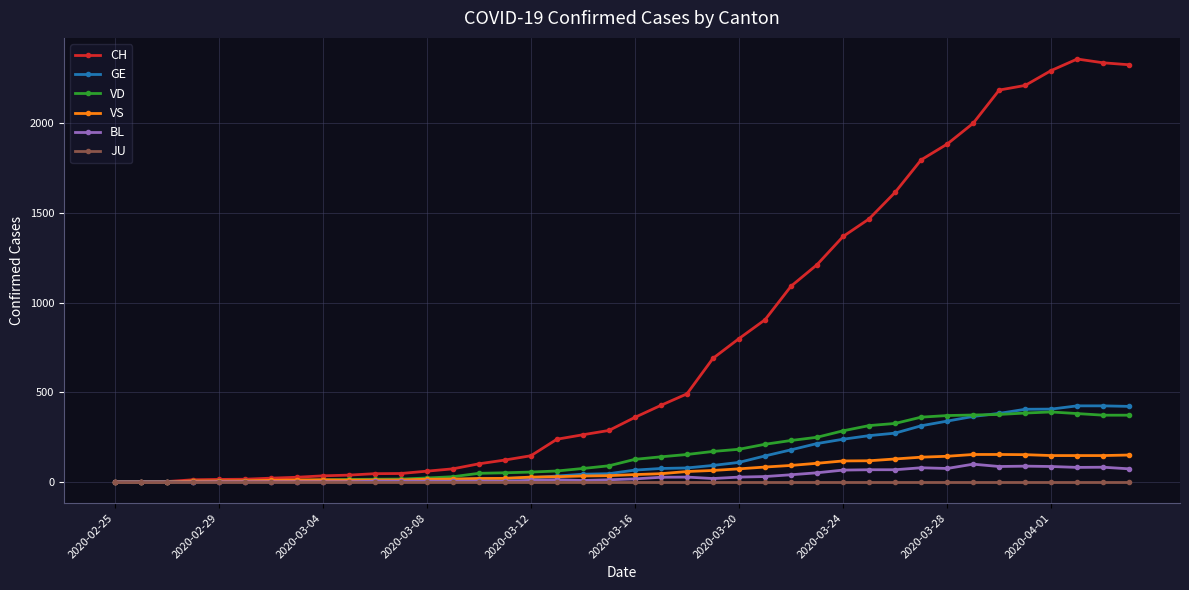

Which series has the largest total across all categories?

CH